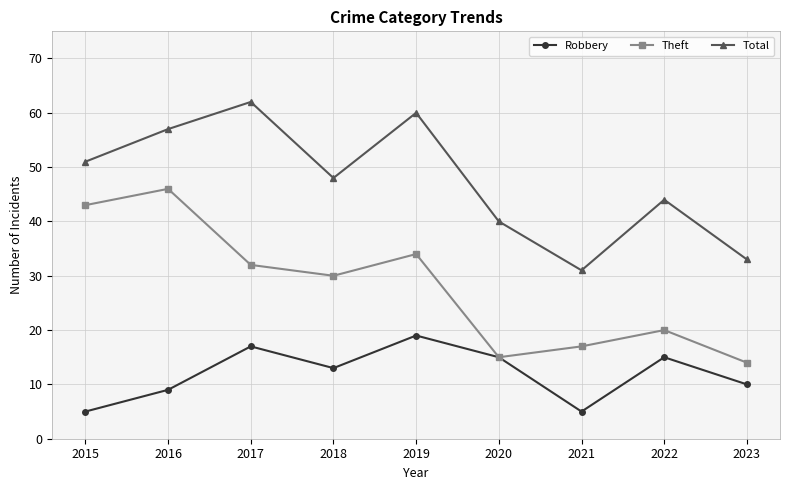

Reading left to right, what are all the values shown in this chart?

Robbery: 2015=5	2016=9	2017=17	2018=13	2019=19	2020=15	2021=5	2022=15	2023=10
Theft: 2015=43	2016=46	2017=32	2018=30	2019=34	2020=15	2021=17	2022=20	2023=14
Total: 2015=51	2016=57	2017=62	2018=48	2019=60	2020=40	2021=31	2022=44	2023=33